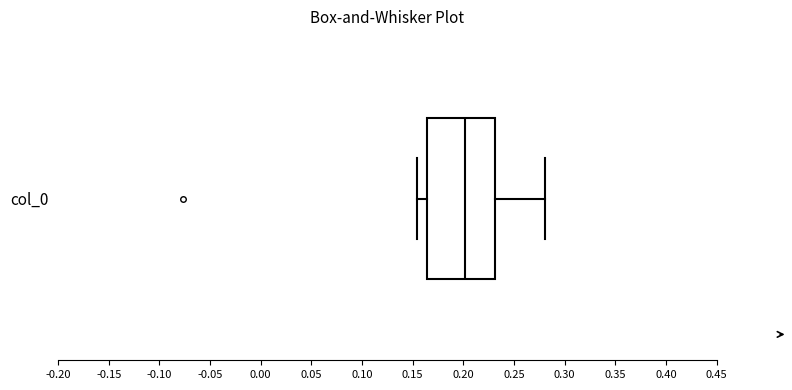

Where does the left whisker of the box for col_0 end on the x-axis? The values are not printed on the chart, so give them approximately, as read against the axis.

0.155